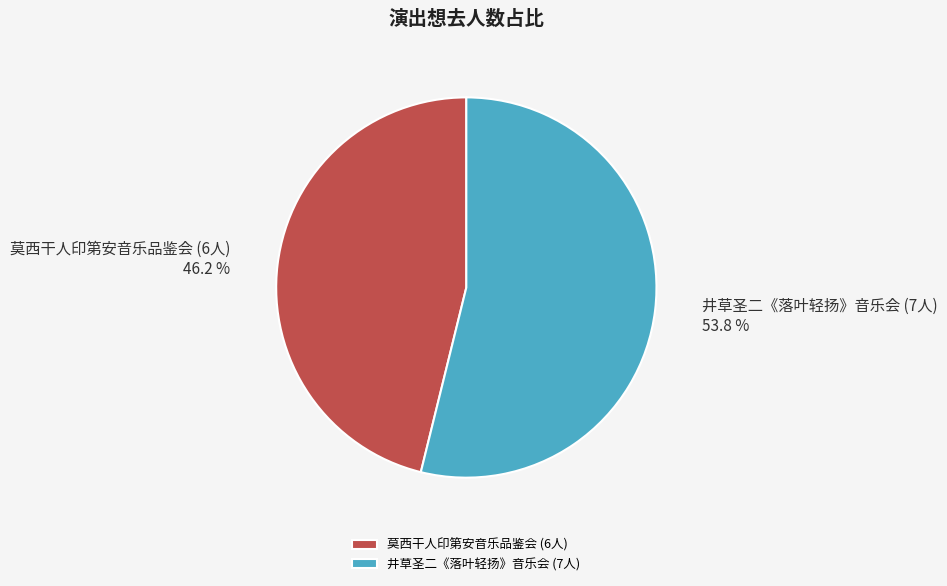

Rank the categories by value from lowest to highest.

莫西干人印第安音乐品鉴会 (6人), 井草圣二《落叶轻扬》音乐会 (7人)